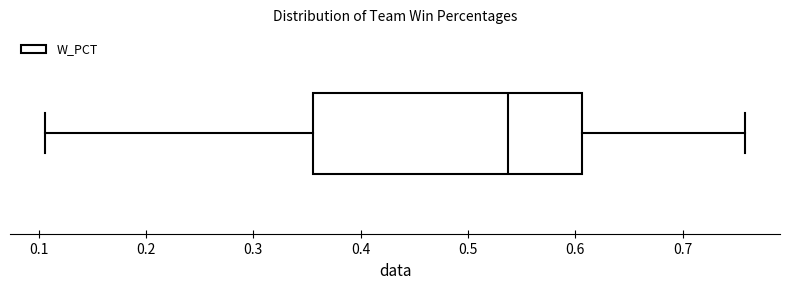

Transcribe this box plot: give where the median line is, the range the box spans, and where the two whiskers end, as read against the x-axis. The values are not printed on the chart, so give them approximately, as read against the axis.

median 0.54, box 0.36 to 0.61, whiskers 0.11 to 0.76